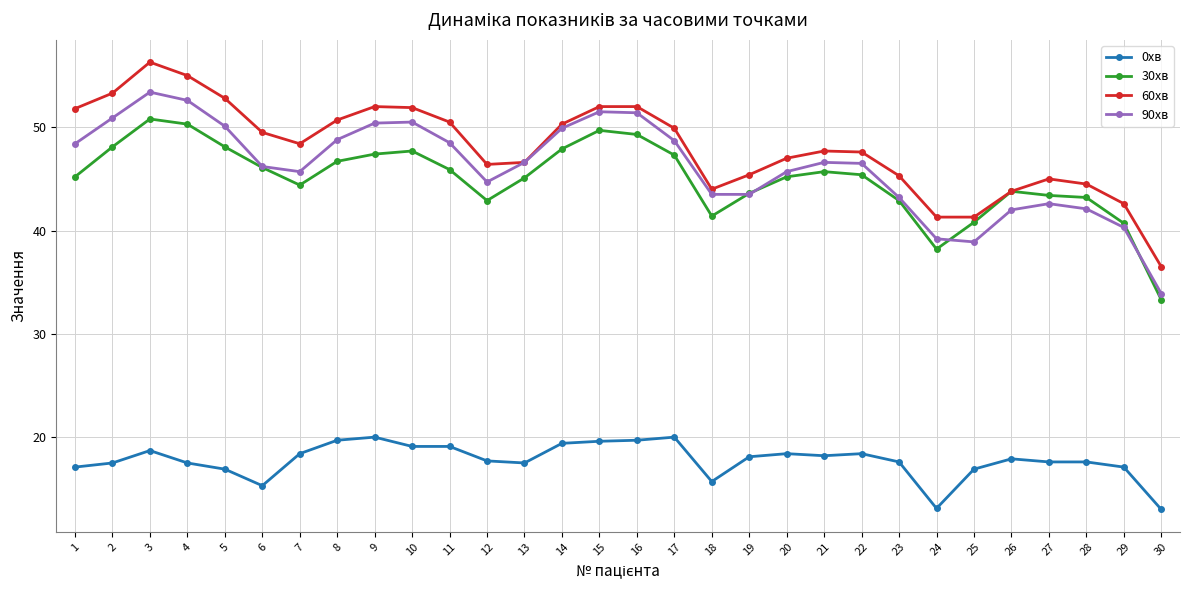

What is the maximum value for 0хв?

20.0